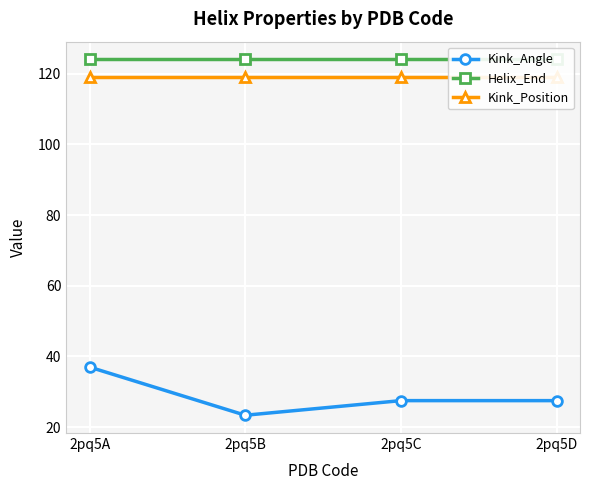

Which series has the largest total across all categories?

Helix_End